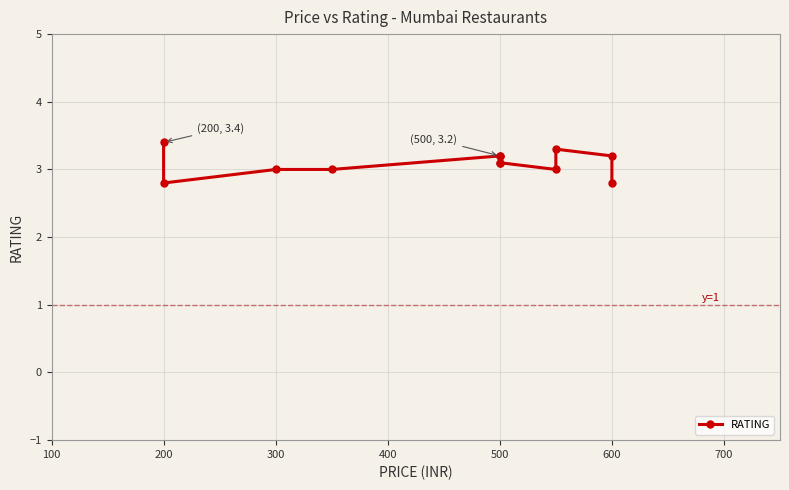

What is the greatest value displayed?

3.4